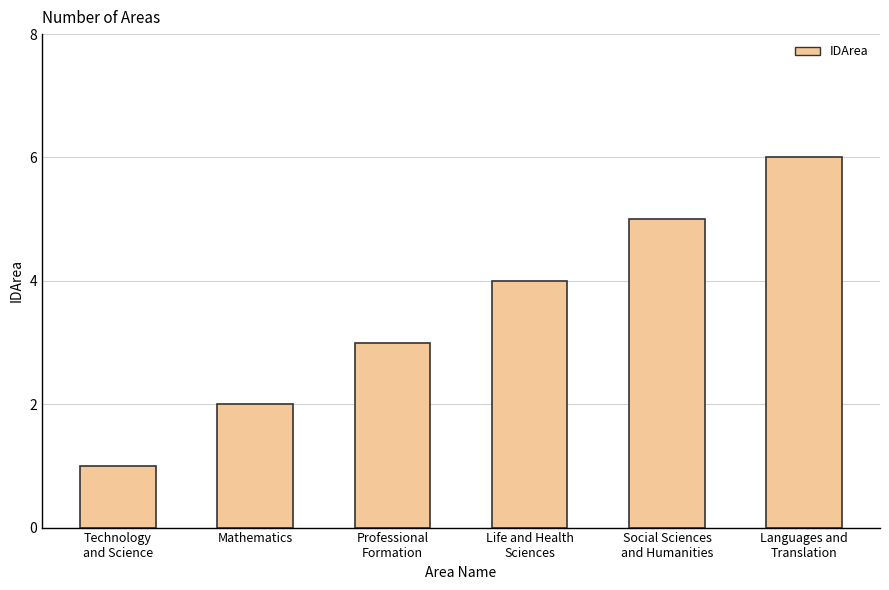

How many values are between 2 and 5?

4